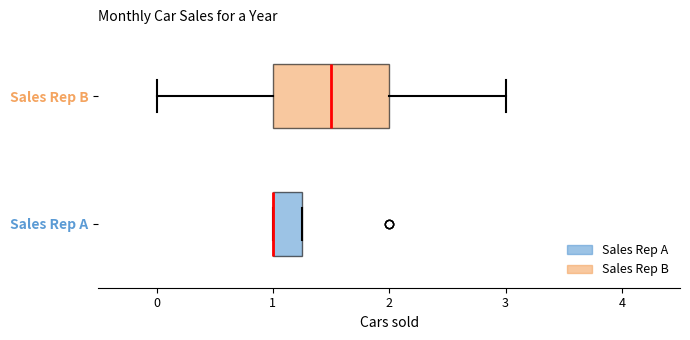

Reading bottom to top, read every box against the x-axis: the position of its median line, the range the box covers, and the ends of its whiskers. The values are not printed on the chart, so give them approximately, as read against the axis.

Sales Rep A: median 1.0 (drawn on the box's left edge), box 1.0 to 1.3, whiskers 1.0 to 1.3
Sales Rep B: median 1.5, box 1.0 to 2.0, whiskers 0.0 to 3.0